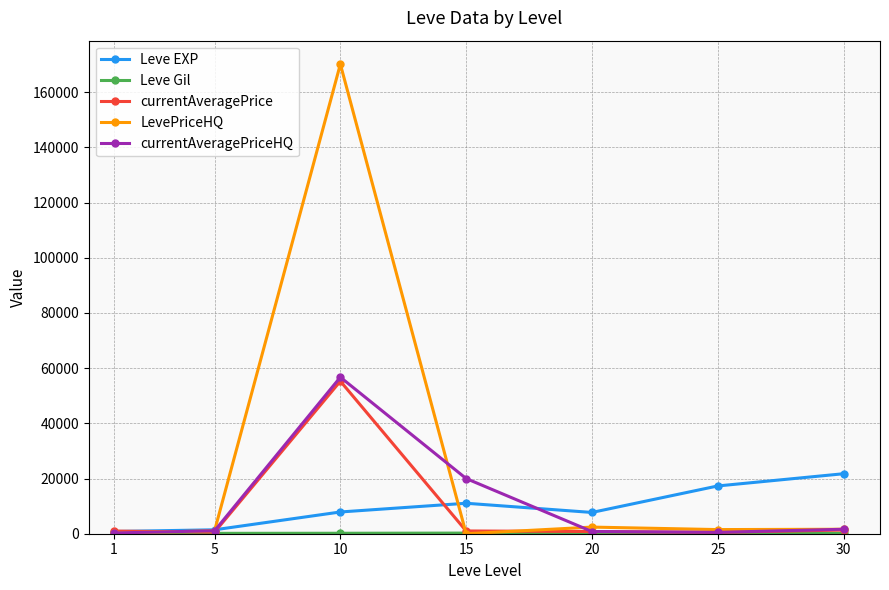

What is the average value of the LevePriceHQ series?

25291.5